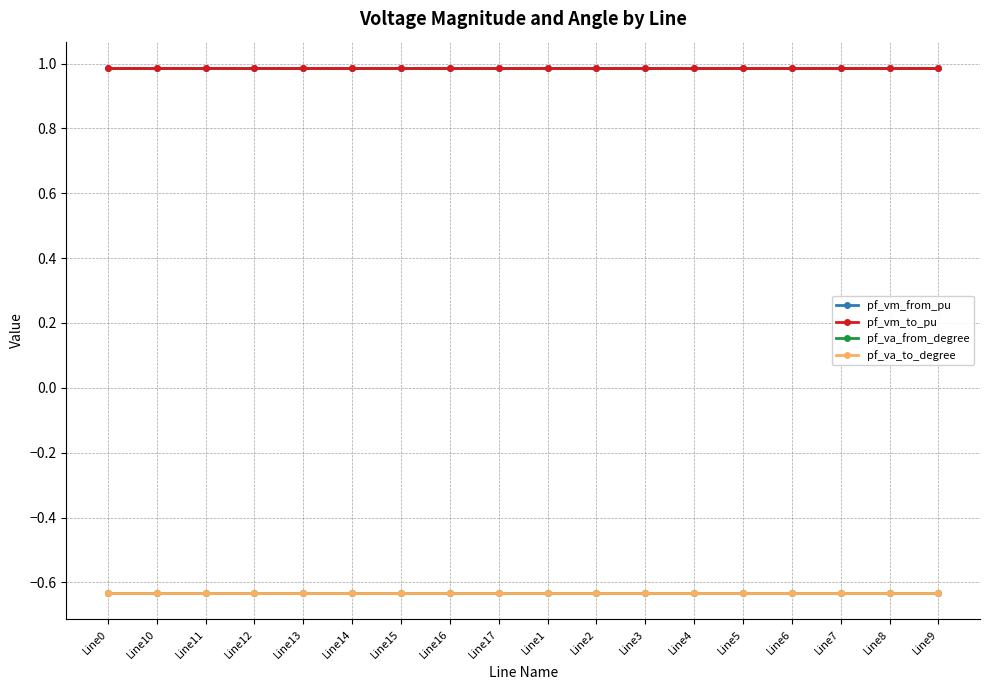

Is this an area chart (filled region under the line)?

No